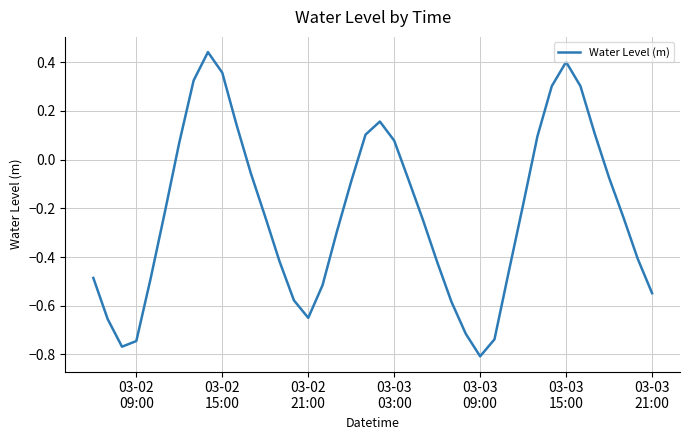

True or false: the data has more than 2 interior local peaks.

True